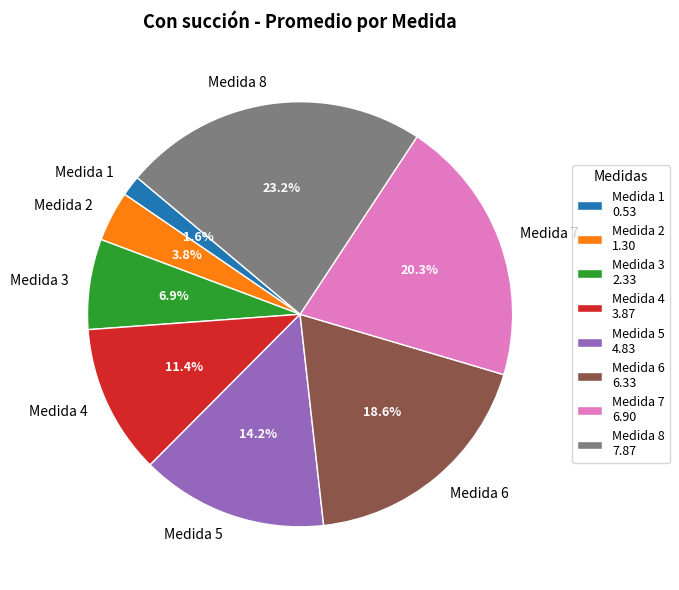

Does any single category account for the majority?

No